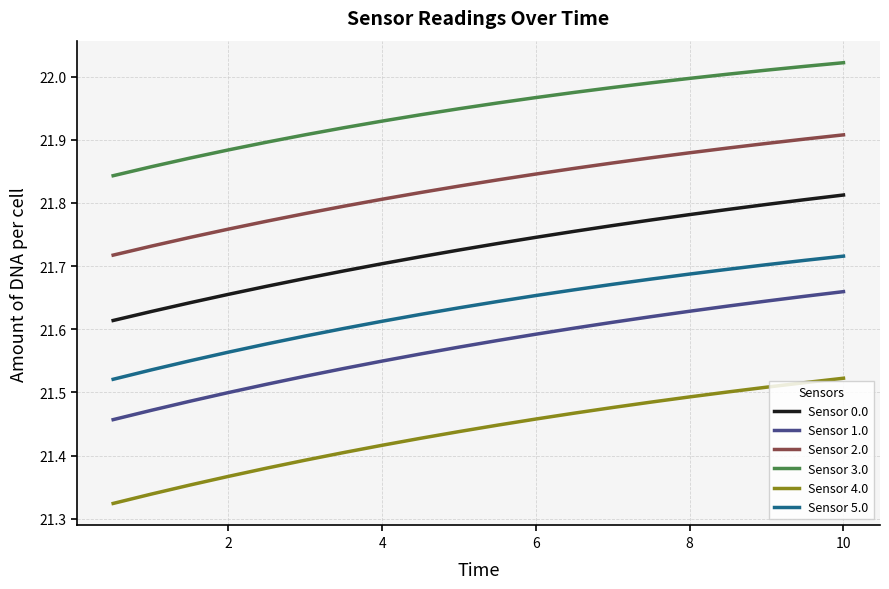

Which series has the widest spread of values?

Sensor 1.0